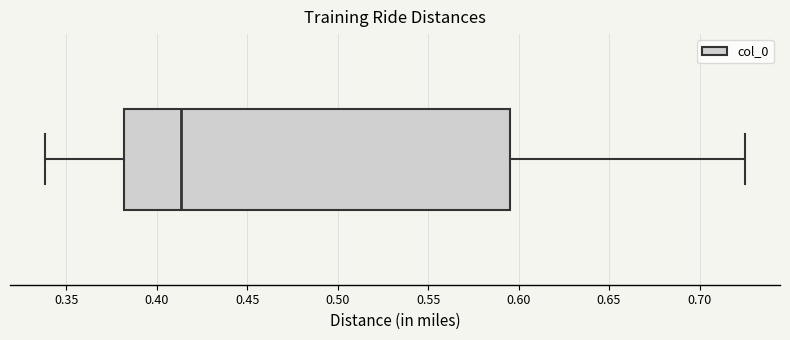

Transcribe this box plot: give where the median line is, the range the box spans, and where the two whiskers end, as read against the x-axis. The values are not printed on the chart, so give them approximately, as read against the axis.

median 0.415, box 0.380 to 0.595, whiskers 0.340 to 0.725